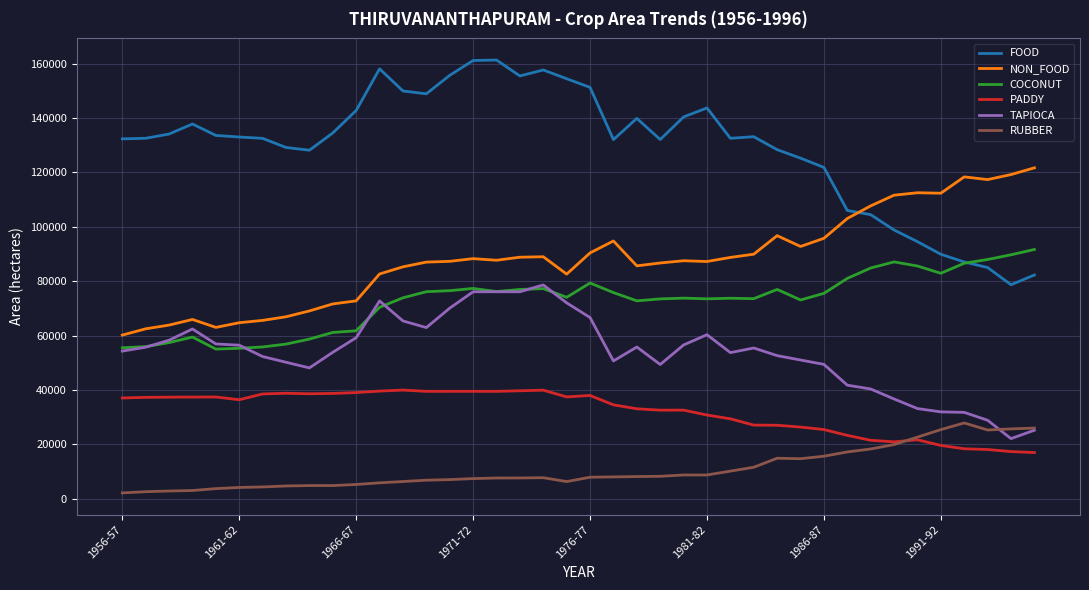

True or false: RUBBER has more than 2 interior local peaks.

True